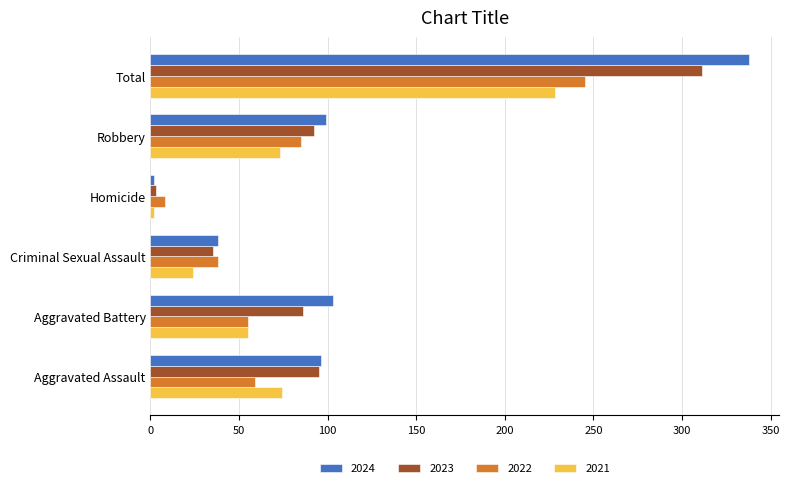

Is it true that 2021 equals 24 at Criminal Sexual Assault?

True